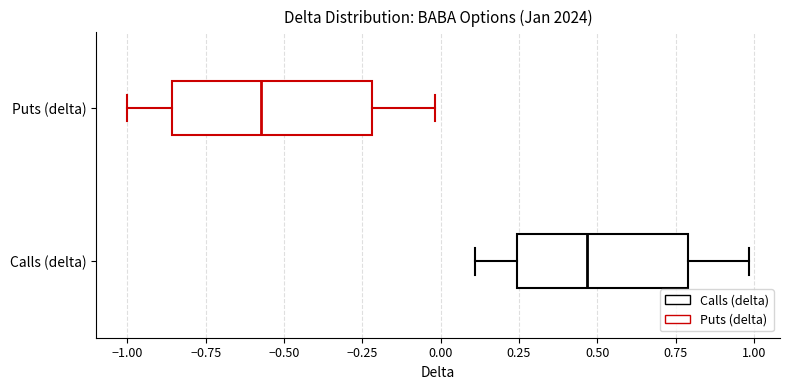

Which box has the furthest to the right median line?

Calls (delta)